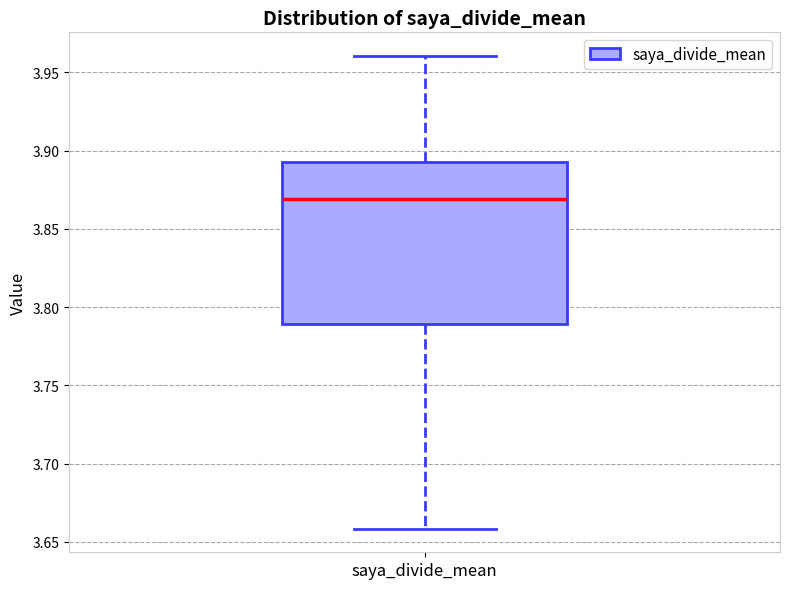

Read this box plot against the y-axis: the position of the median line, the range covered by the box, and the ends of both whiskers. The values are not printed on the chart, so give them approximately, as read against the axis.

median 3.87, box 3.79 to 3.89, whiskers 3.66 to 3.96